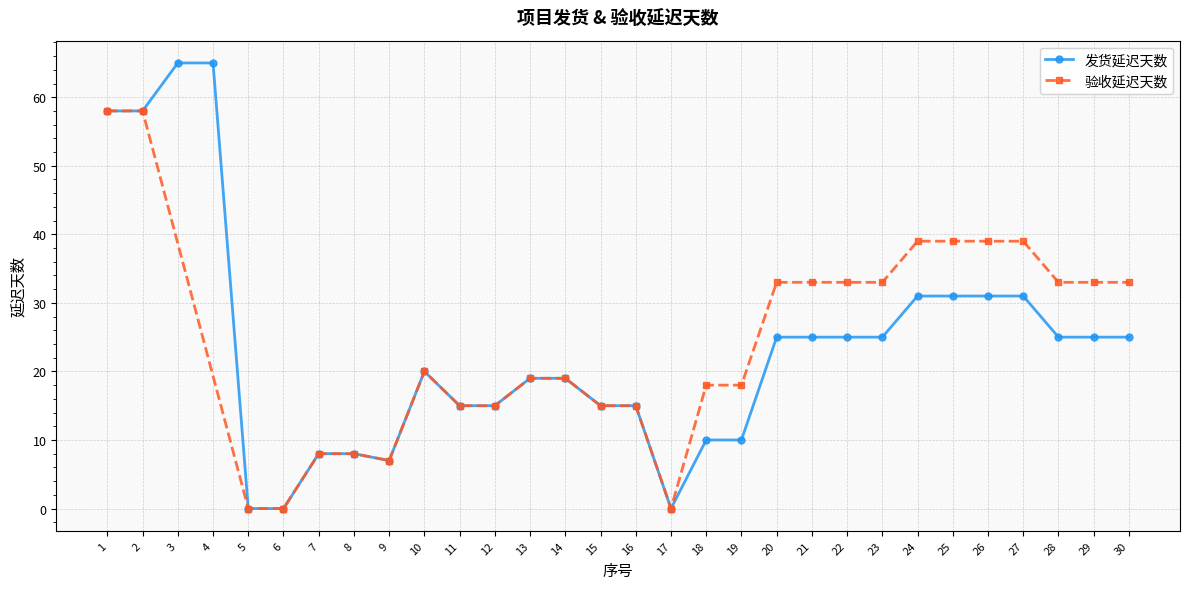

What is the value of the 20th point from the left?

25